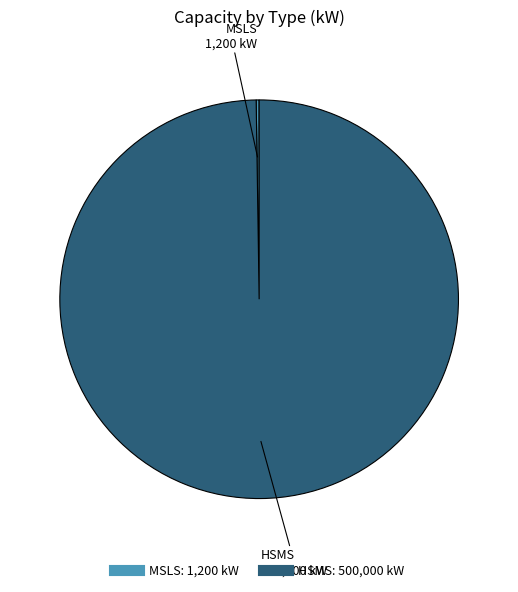

Which slice is the largest?

HSMS